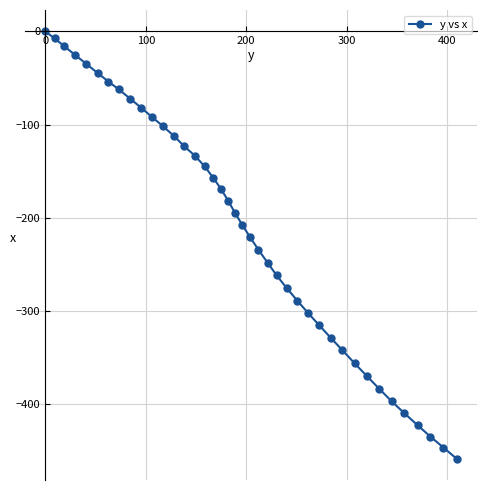

What is the sum of all values?

-8509.4